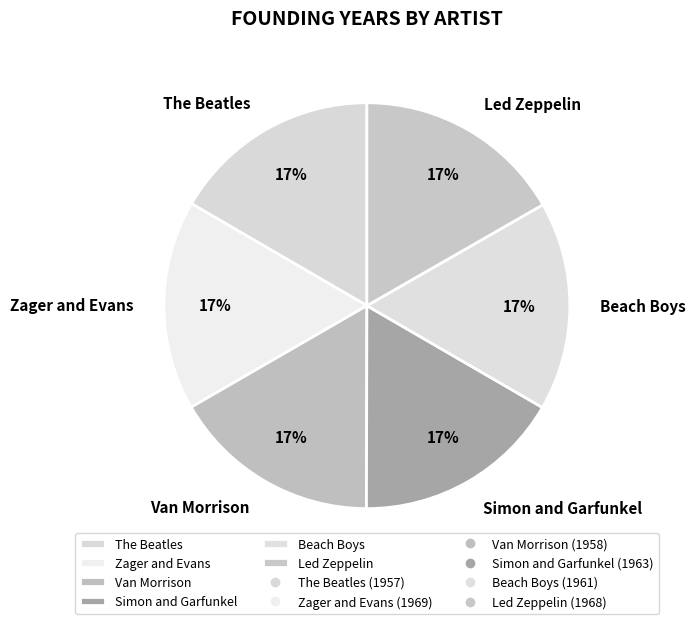

How many segments does this pie chart have?

6